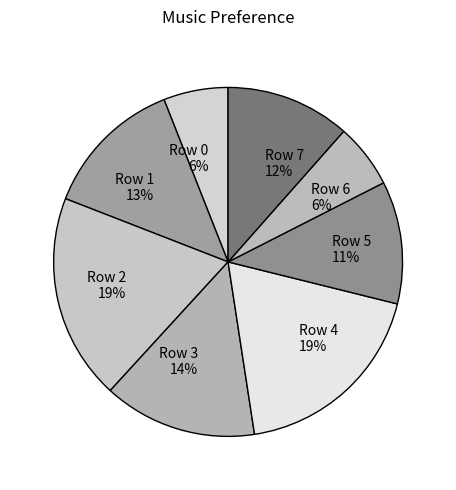

Is it true that Row 2 is 5% of the pie?

False